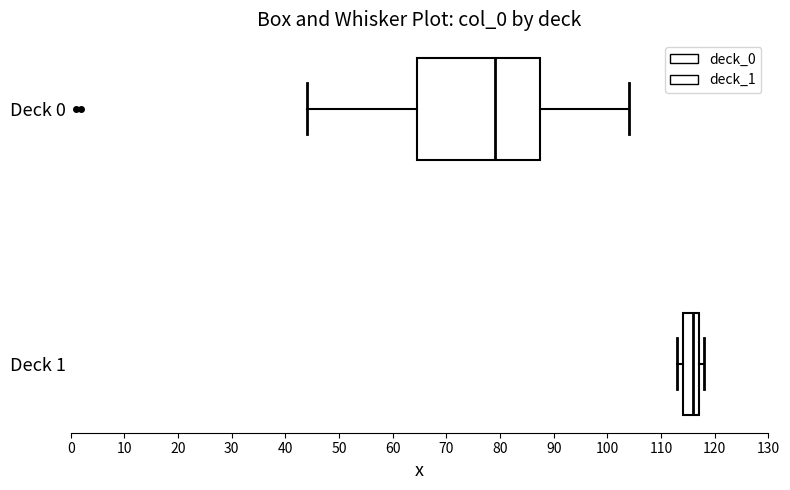

Where is the right edge of the box for Deck 1 on the x-axis? The values are not printed on the chart, so give them approximately, as read against the axis.

117